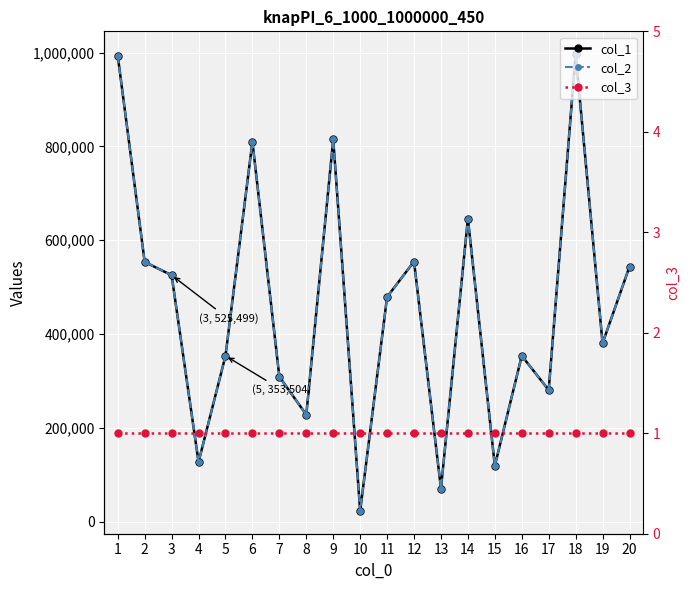

Reading right to left, extract all data points from this chart.

col_1: 20=543787	19=380463	18=996889	17=280567	16=353568	15=119064	14=646291	13=70488	12=554636	11=479170	10=22862	9=814972	8=227946	7=309069	6=810222	5=353504	4=127134	3=525499	2=553731	1=993543
col_2: 20=543787	19=380463	18=996889	17=280567	16=353568	15=119064	14=646291	13=70488	12=554636	11=479170	10=22862	9=814972	8=227946	7=309069	6=810222	5=353504	4=127134	3=525499	2=553731	1=993543
col_3: 20=1	19=1	18=1	17=1	16=1	15=1	14=1	13=1	12=1	11=1	10=1	9=1	8=1	7=1	6=1	5=1	4=1	3=1	2=1	1=1